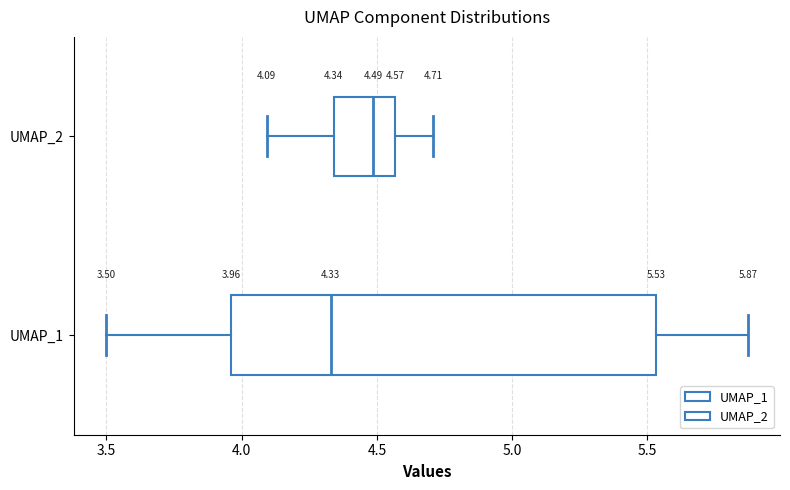

Which box is the widest, from its left edge to its right edge?

UMAP_1